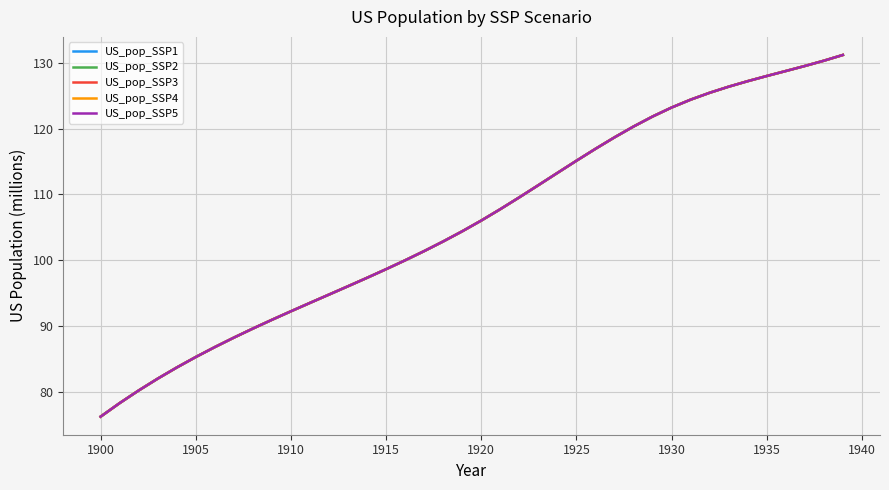

What is the maximum value for US_pop_SSP4?

131.2